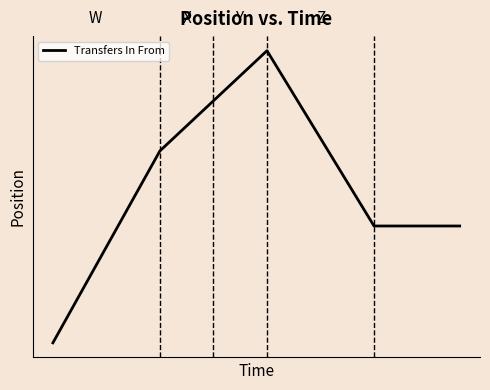

Reading right to left, extract all data points from this chart.

14	14	35	23	0